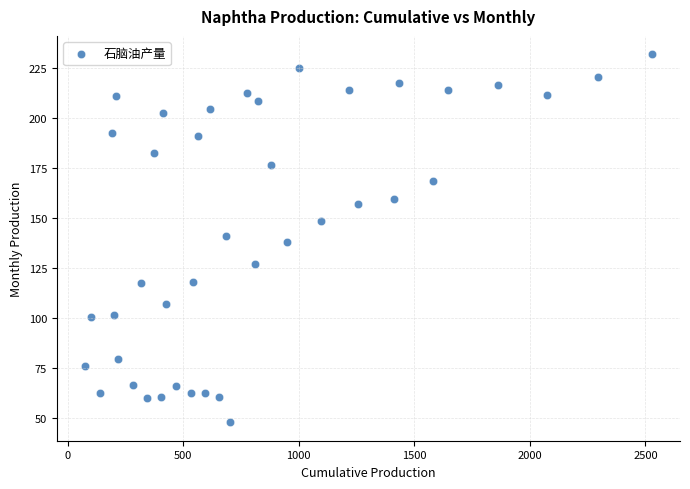

What is the range of X values (max minus min)?

2451.4